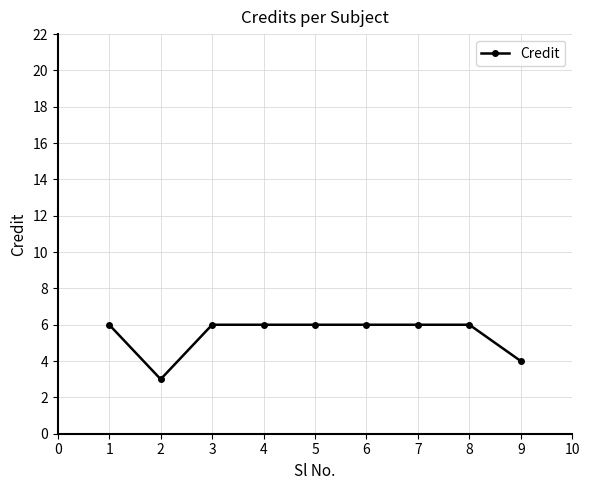

What is the greatest value displayed?

6